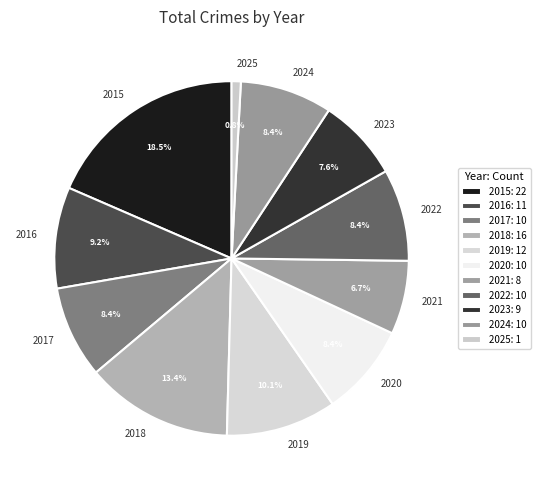

How many slices are in this pie chart?

11